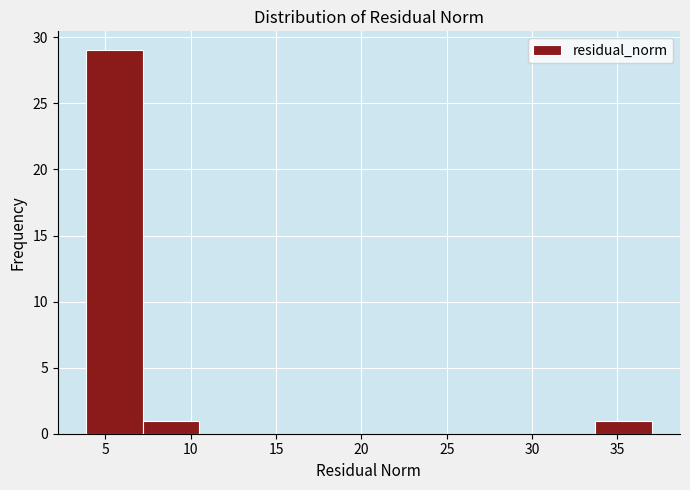

What is the height of the bar covering 4.0 to 7.0 on the x-axis? Neither the bar edges nor the heights are printed on the chart, so give them approximately, as read against the axes.

29